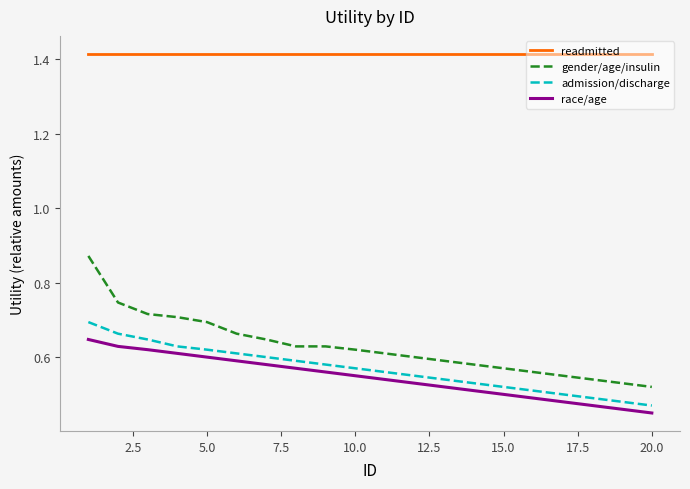

Which series has the largest range (max minus min)?

gender/age/insulin